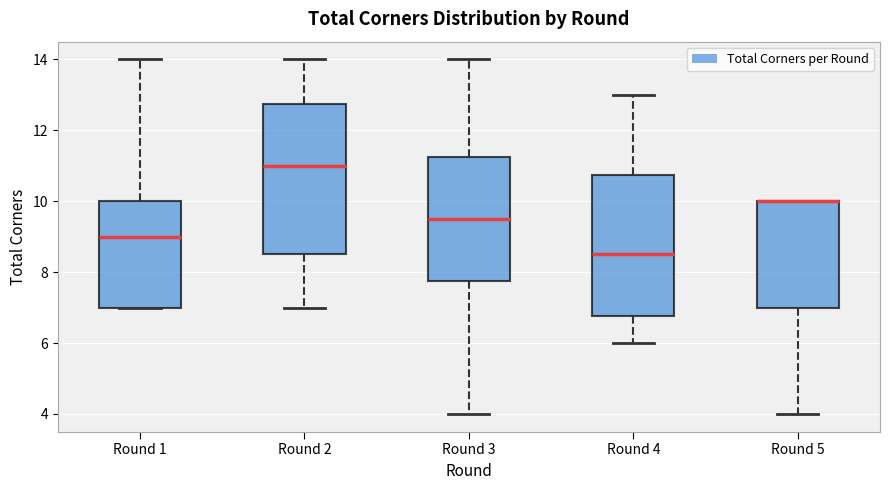

Reading left to right, read every box against the y-axis: the position of its median line, the range the box covers, and the ends of its whiskers. The values are not printed on the chart, so give them approximately, as read against the axis.

Round 1: median 9.0, box 7.0 to 10.0, whiskers 7.0 to 14.0
Round 2: median 11.0, box 8.6 to 12.8, whiskers 7.0 to 14.0
Round 3: median 9.6, box 7.8 to 11.2, whiskers 4.0 to 14.0
Round 4: median 8.6, box 6.8 to 10.8, whiskers 6.0 to 13.0
Round 5: median 10.0 (drawn on the box's upper edge), box 7.0 to 10.0, whiskers 4.0 to 10.0